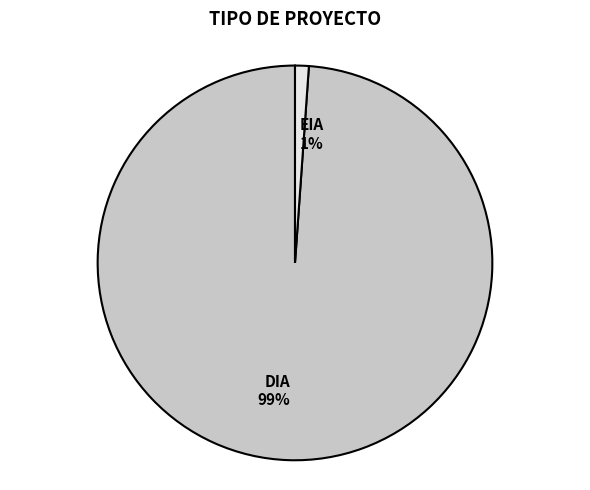

To the nearest percent, what portion does DIA represent?

99%